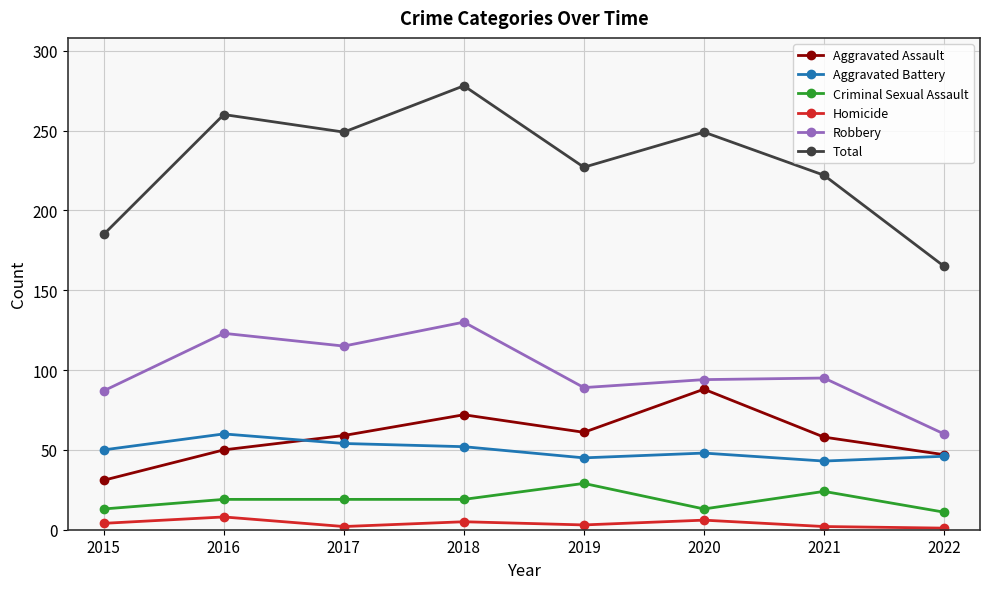

The Robbery series shows 65 at 2020. True or false?

False